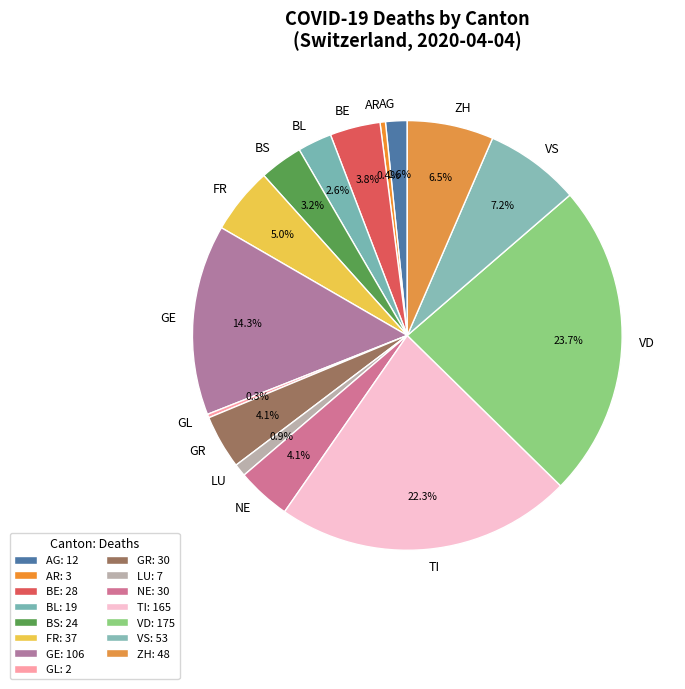

Do VD and GE together represent more than half of the pie?

No